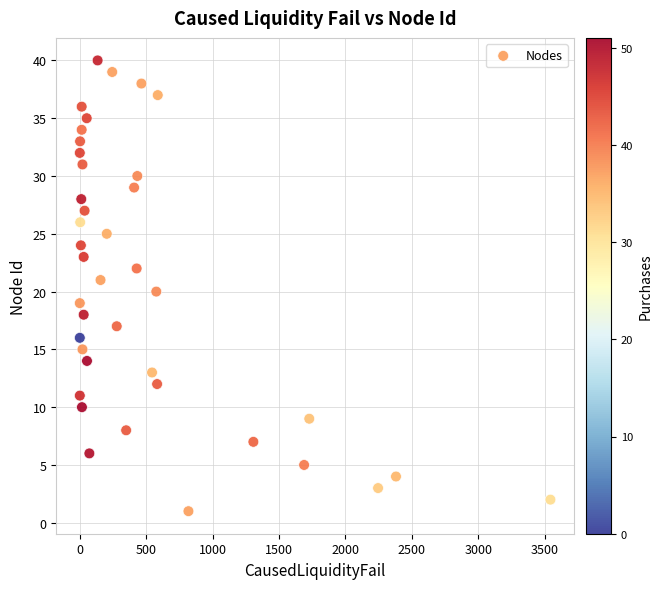

What is the range of Y values (max minus min)?

39